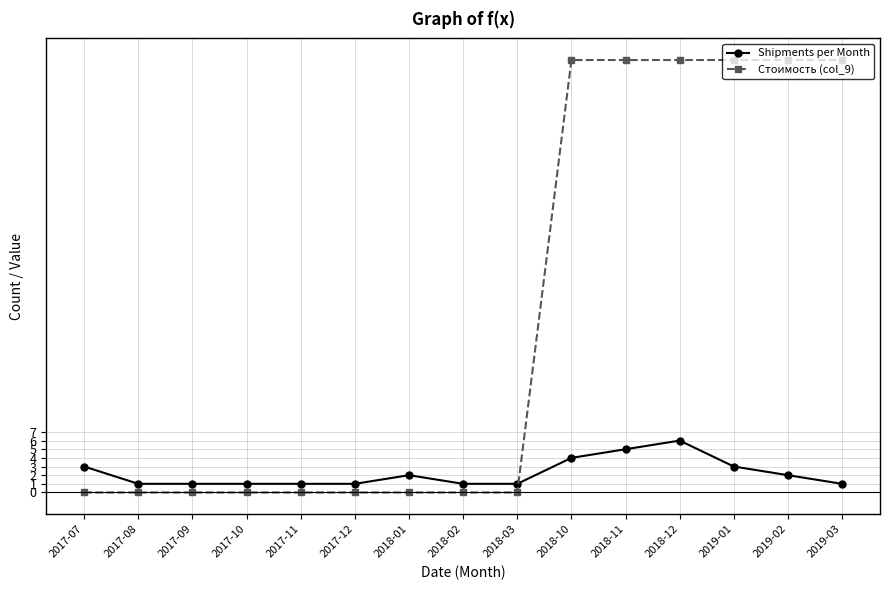

Which series has the largest total across all categories?

Стоимость (col_9)